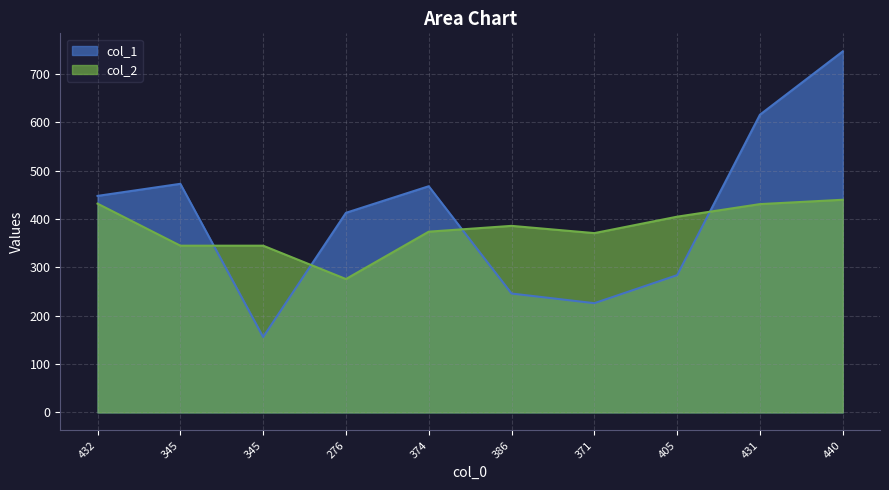

What is the difference between the col_2 values at 386 and 405?

19